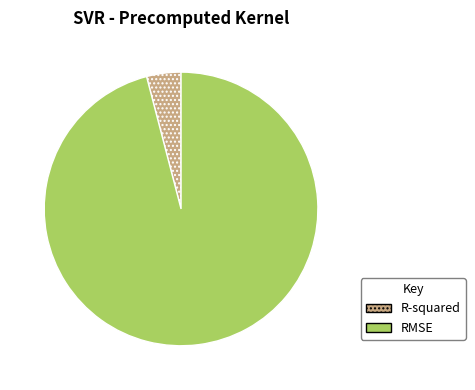

Combined, do RMSE and R-squared account for over 50%?

Yes